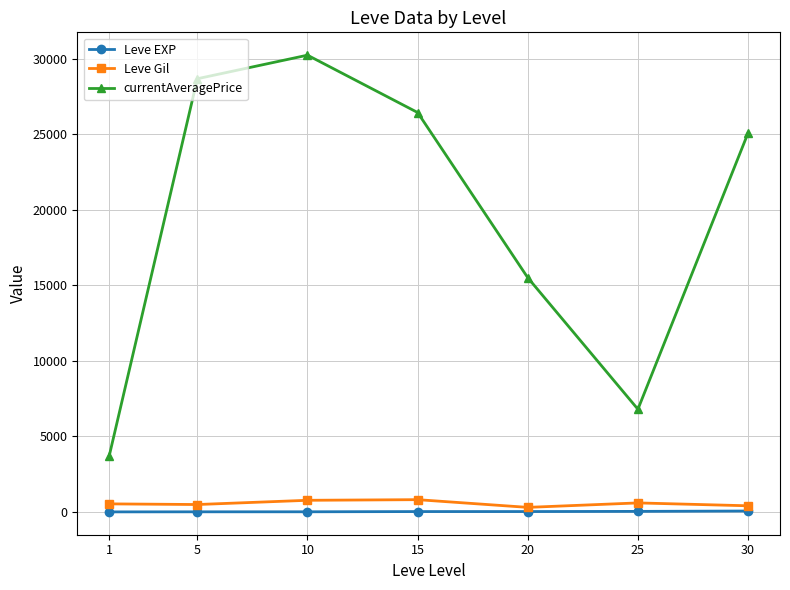

Where is the first local maximum for currentAveragePrice?

10